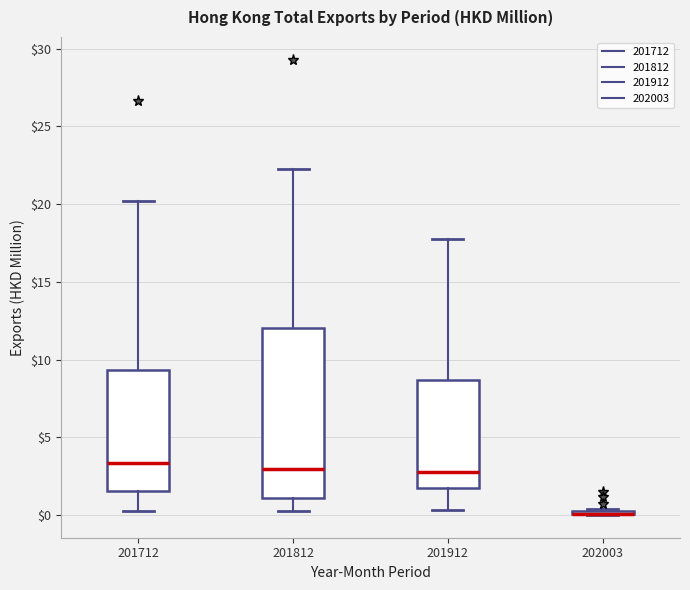

Where is the upper edge of the box at x = 201712 on the y-axis? The values are not printed on the chart, so give them approximately, as read against the axis.

9.5